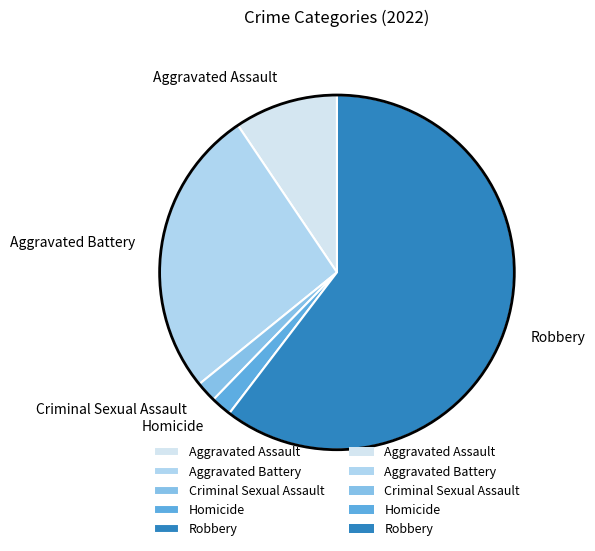

Is the sum of Aggravated Assault and Robbery greater than half?

Yes